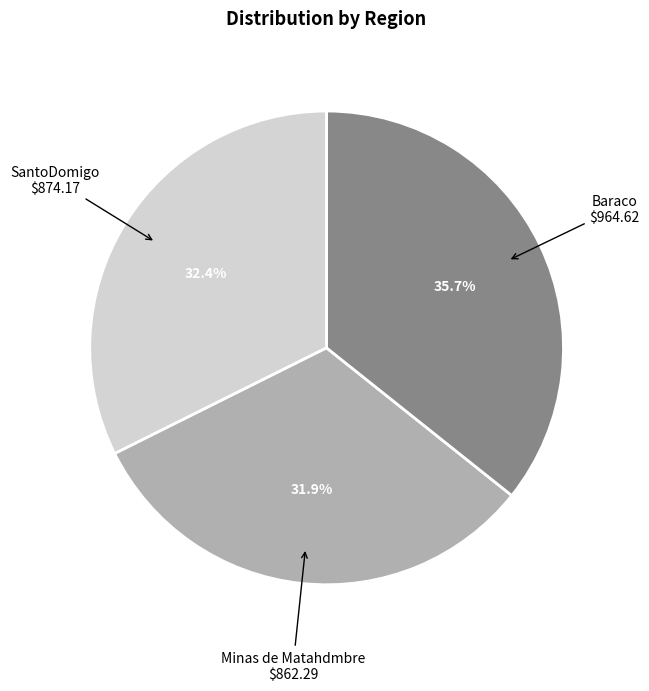

Is there a majority slice in this chart?

No